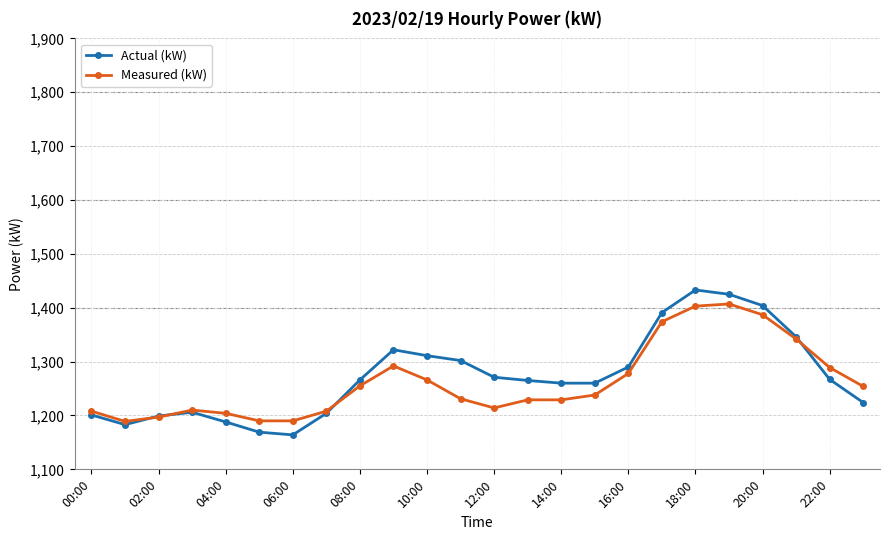

Is this an area chart (filled region under the line)?

No